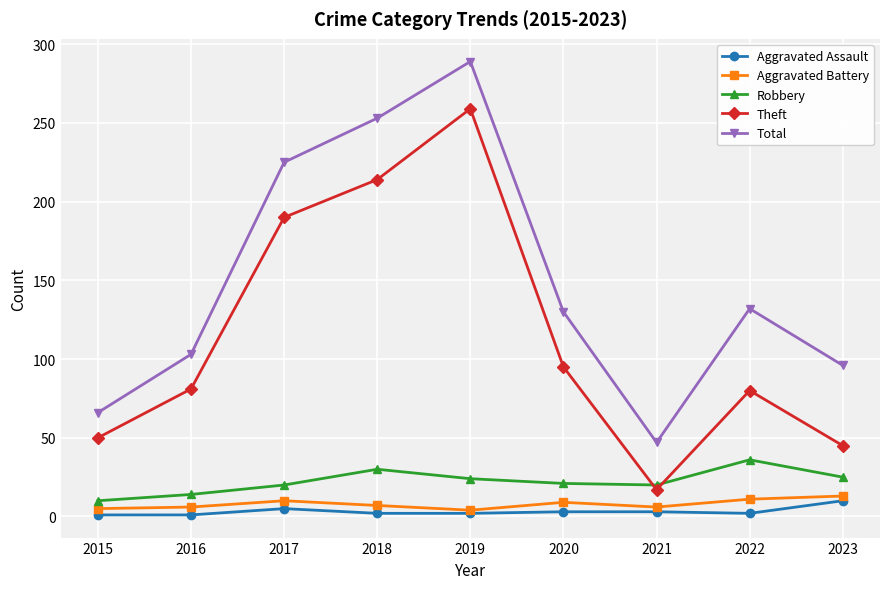

True or false: Robbery and Aggravated Assault cross at least once.

False